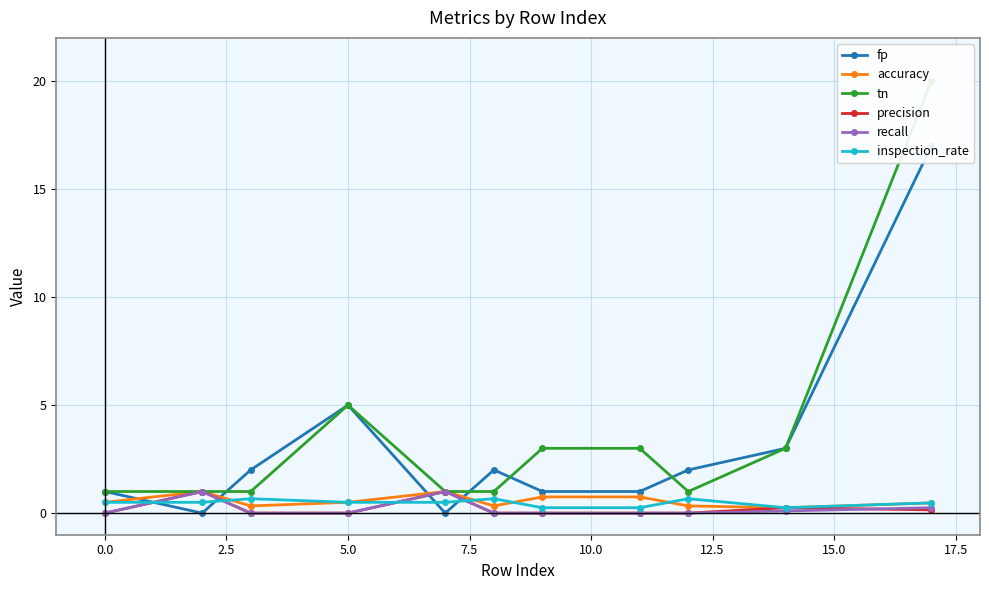

The value of recall at 0.0 is 0.0. True or false?

True